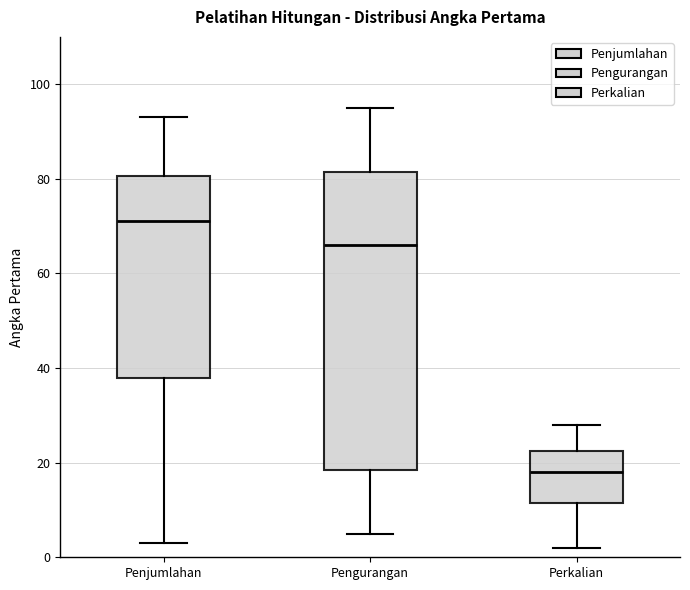

Reading left to right, transcribe this box plot: for each box, give where its median line is, the range the box spans, and where its two whiskers end, as read against the y-axis. The values are not printed on the chart, so give them approximately, as read against the axis.

Penjumlahan: median 72, box 38 to 80, whiskers 4 to 94
Pengurangan: median 66, box 18 to 82, whiskers 6 to 96
Perkalian: median 18, box 12 to 22, whiskers 2 to 28